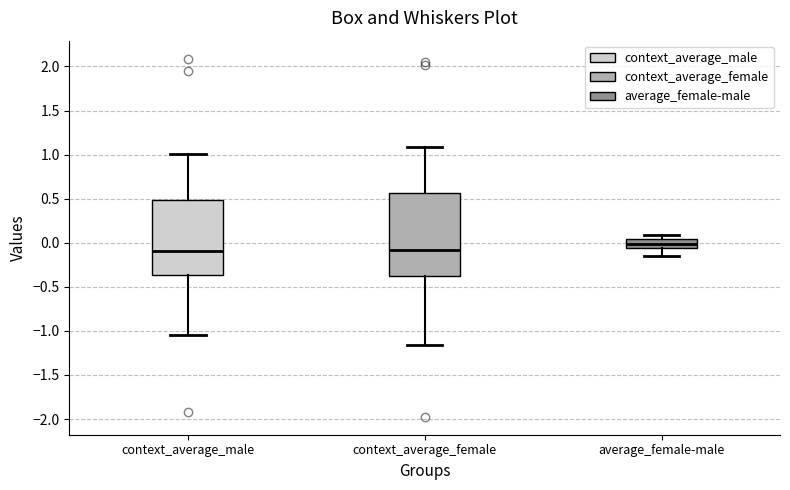

Comparing the boxes themselves (not the whiskers), which one is the tallest?

context_average_female